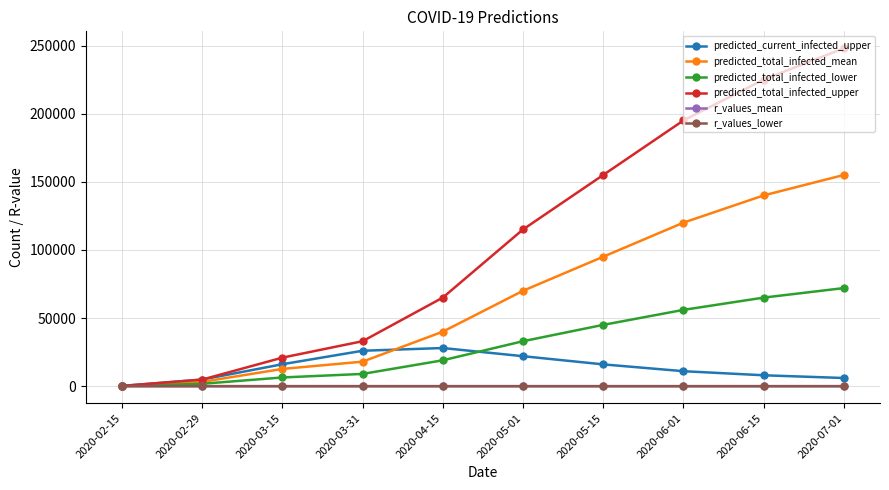

What is the difference between the predicted_current_infected_upper values at 2020-02-29 and 2020-05-15?

11162.0